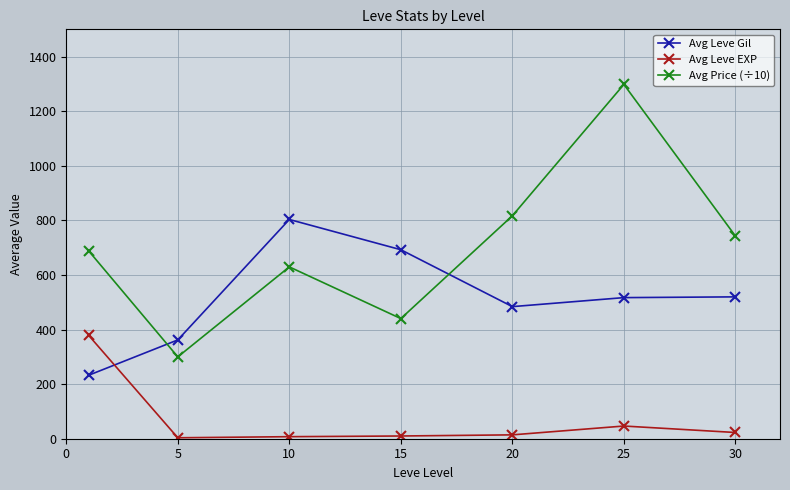

Which series has the widest spread of values?

Avg Price (÷10)